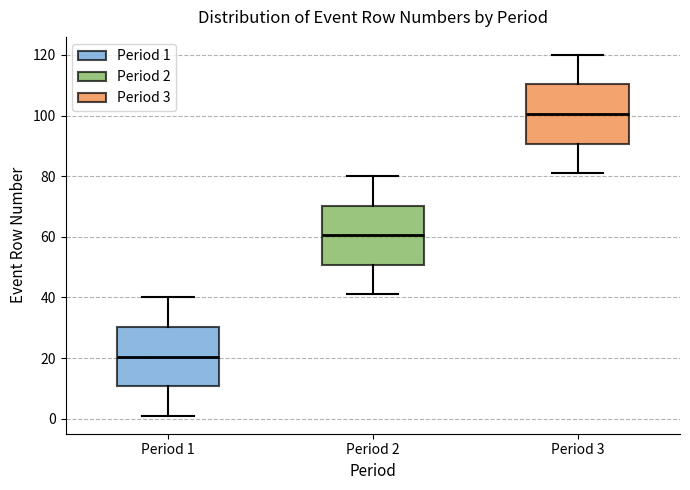

Reading left to right, transcribe this box plot: for each box, give where its median line is, the range the box spans, and where its two whiskers end, as read against the y-axis. The values are not printed on the chart, so give them approximately, as read against the axis.

Period 1: median 20, box 10 to 30, whiskers 2 to 40
Period 2: median 60, box 50 to 70, whiskers 42 to 80
Period 3: median 100, box 90 to 110, whiskers 82 to 120